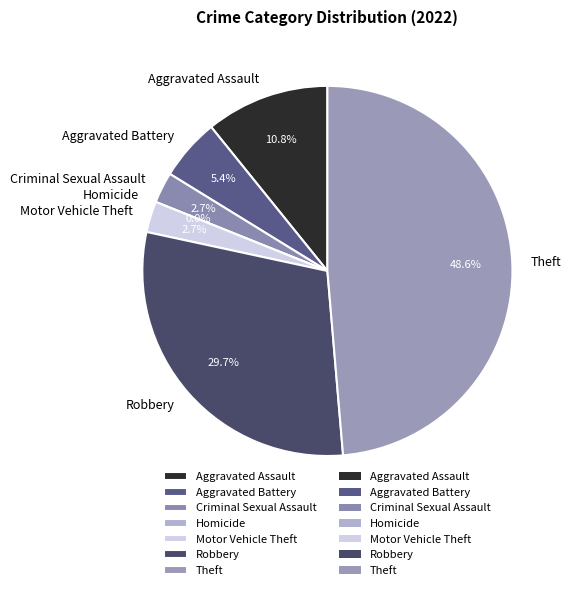

What is the ratio of the value at Criminal Sexual Assault to the value at Motor Vehicle Theft?

1.0